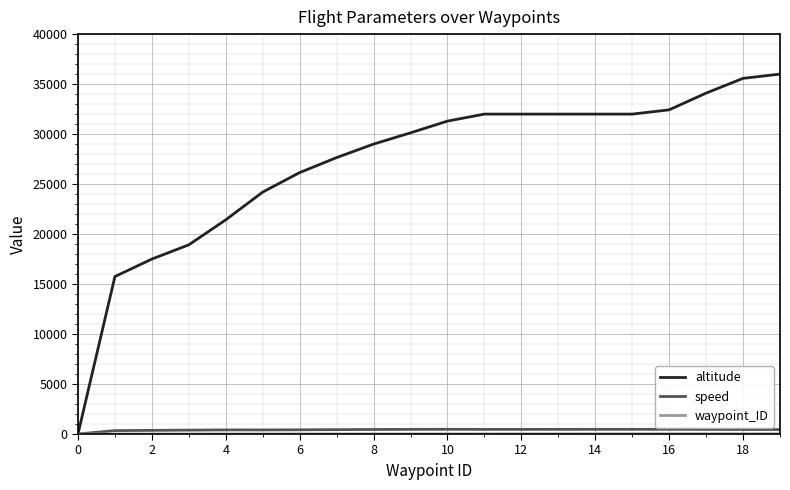

Which series has the widest spread of values?

altitude